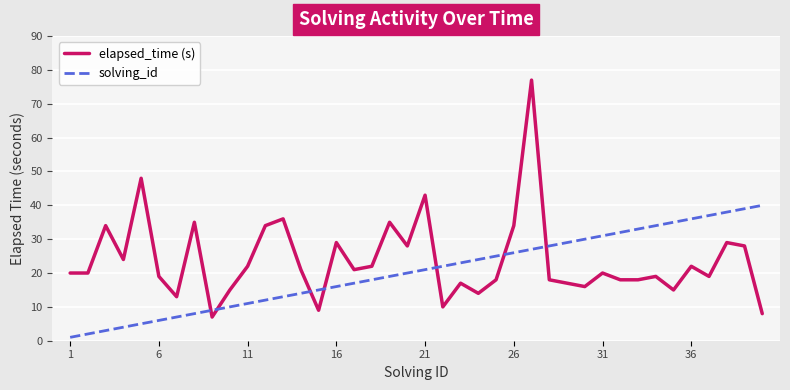

Which series has the widest spread of values?

elapsed_time (s)